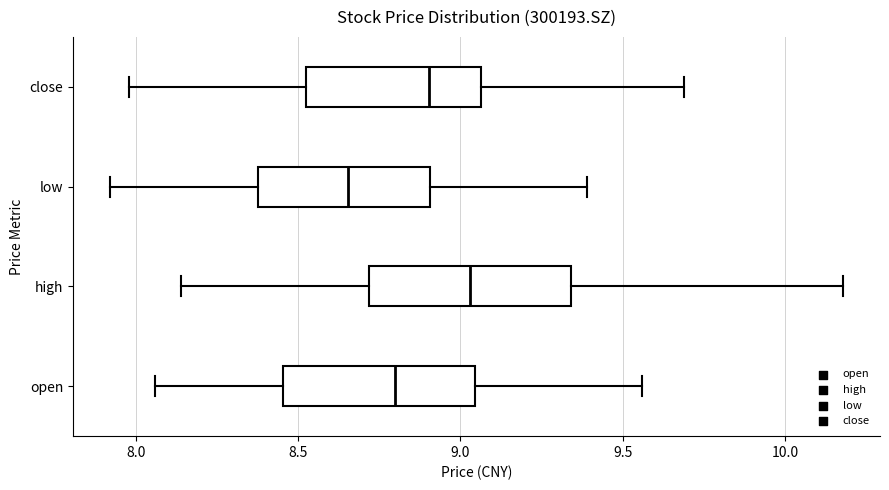

Which box's median line is the furthest to the left?

low